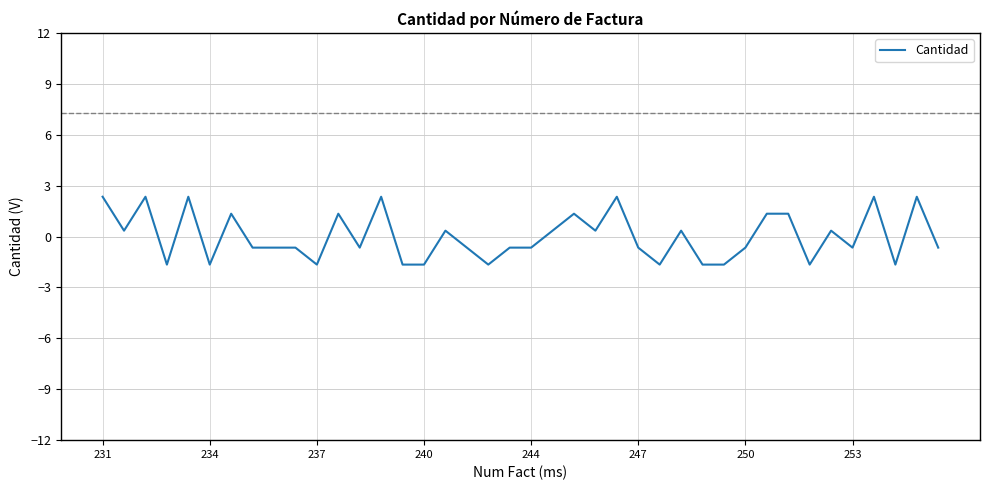

What is the minimum value shown in the chart?

-1.6